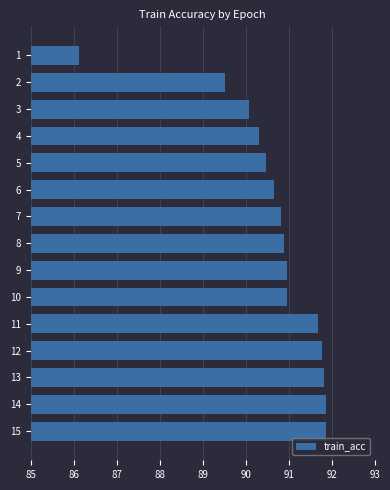

The value at 8 is 90.9. True or false?

True